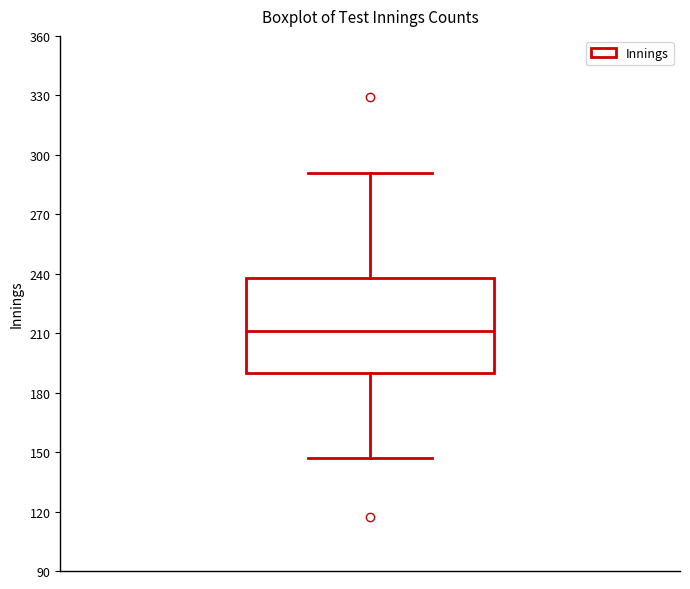

Read this box plot against the y-axis: the position of the median line, the range covered by the box, and the ends of both whiskers. The values are not printed on the chart, so give them approximately, as read against the axis.

median 210, box 190 to 240, whiskers 145 to 290